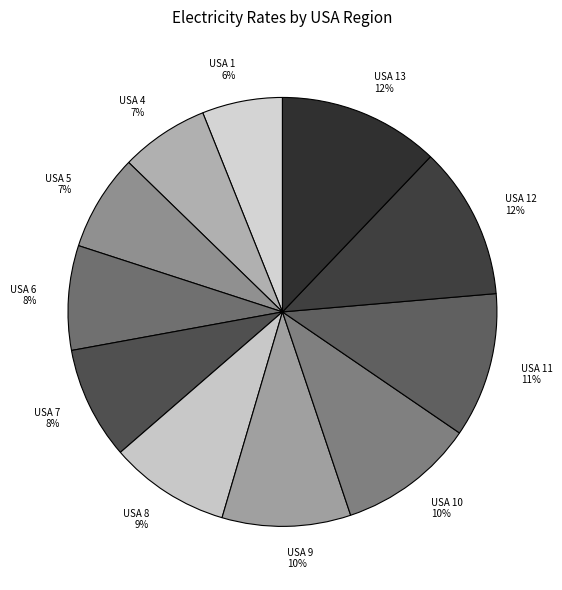

What is the smallest slice in the pie chart?

USA 1